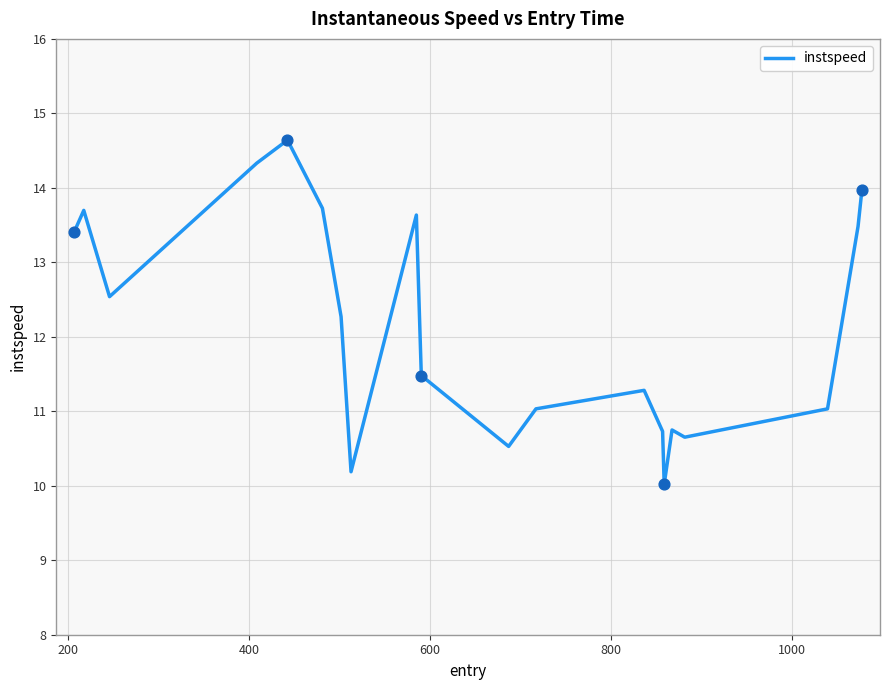

What is the greatest value displayed?

14.6